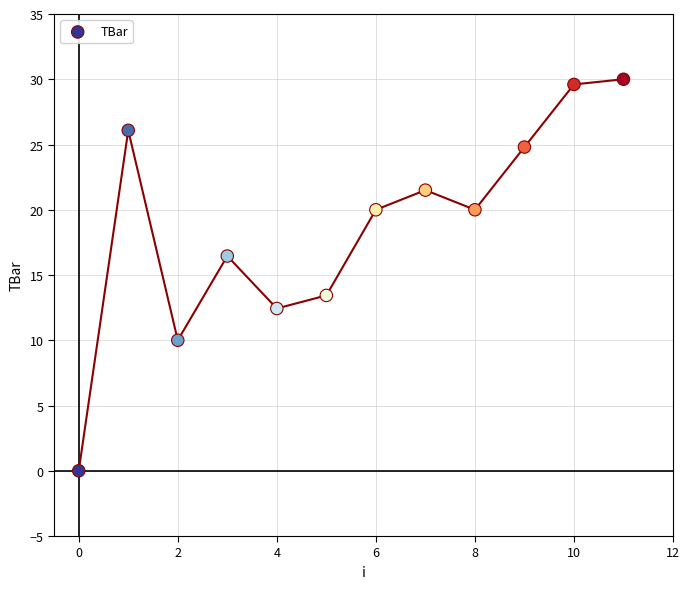

What is the average Y value?

18.7